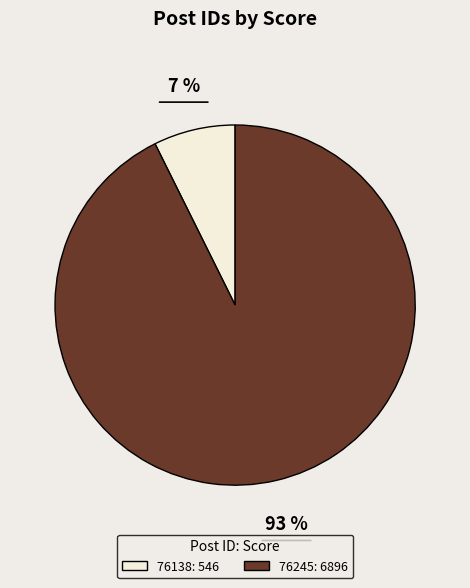

The 76245 slice represents 93% of the pie. True or false?

True